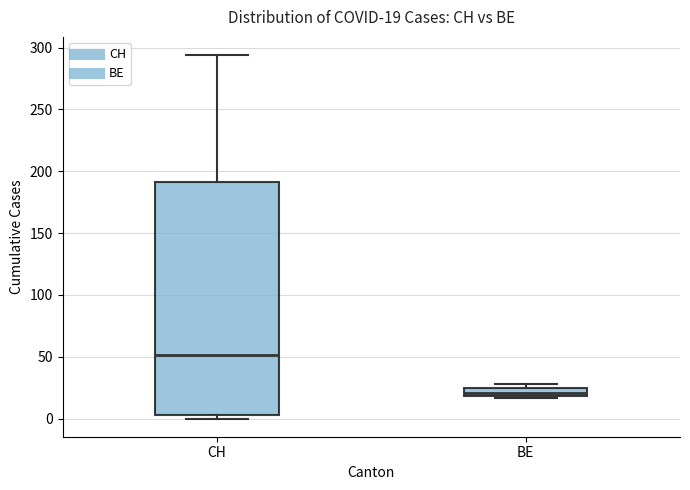

Comparing the boxes themselves (not the whiskers), which one is the tallest?

CH